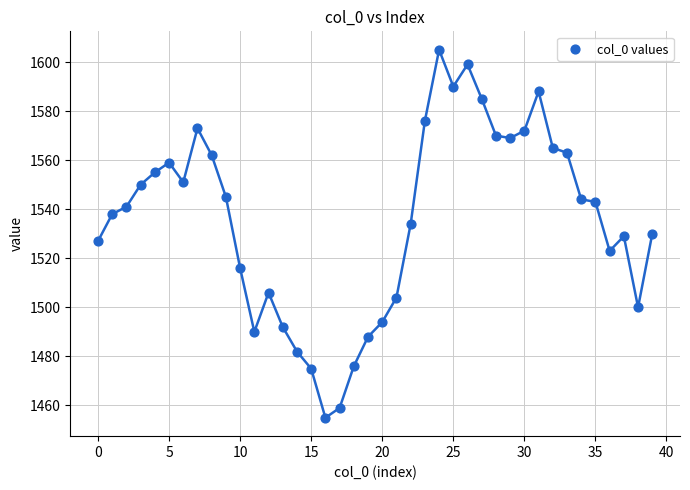

What is the range of Y values (max minus min)?

150